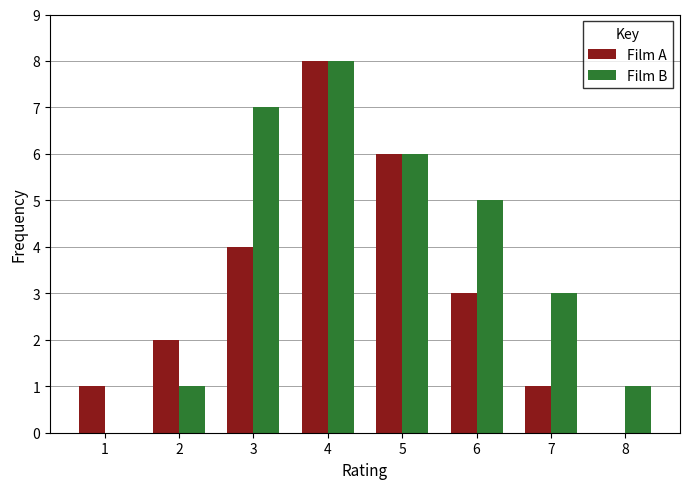

Reading left to right, extract all data points from this chart.

Film A: 1=1	2=2	3=4	4=8	5=6	6=3	7=1	8=0
Film B: 1=0	2=1	3=7	4=8	5=6	6=5	7=3	8=1